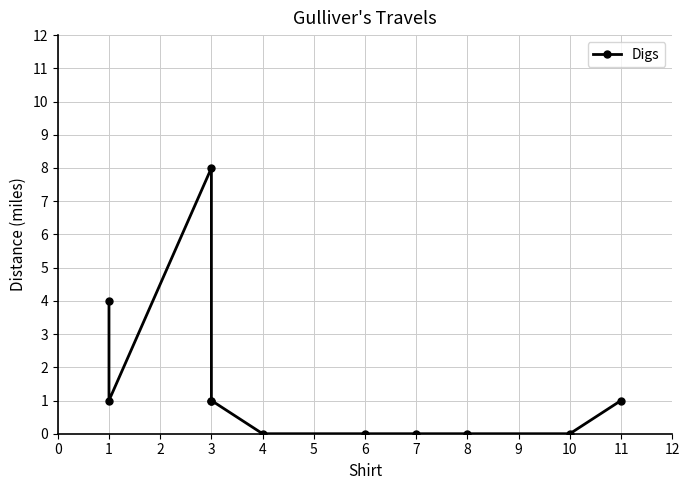

How many lines are shown in the chart?

1